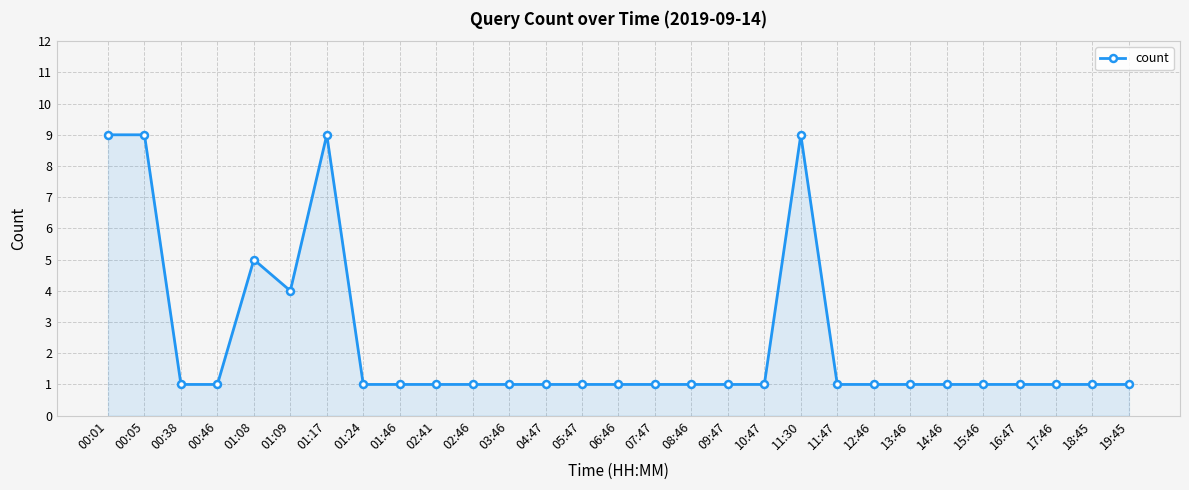

Reading left to right, extract all data points from this chart.

9	9	1	1	5	4	9	1	1	1	1	1	1	1	1	1	1	1	1	9	1	1	1	1	1	1	1	1	1